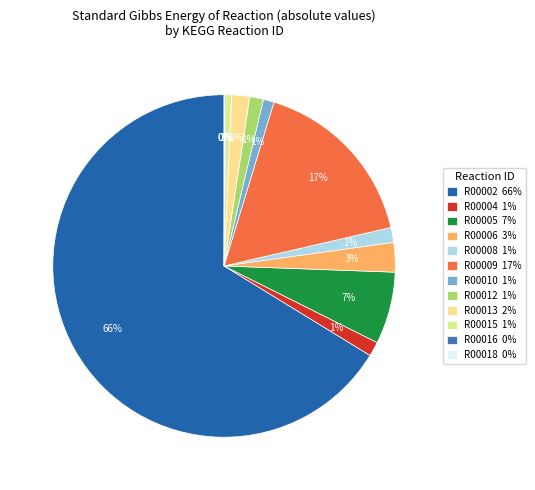

Count the number of slices in the pie.

12